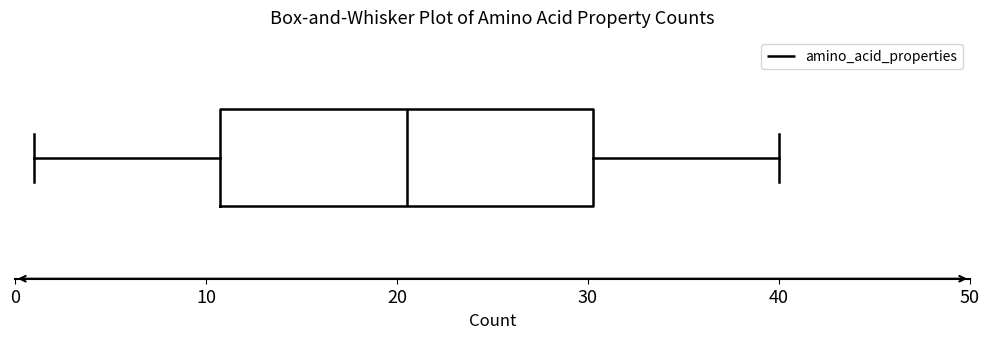

Read this box plot against the x-axis: the position of the median line, the range covered by the box, and the ends of both whiskers. The values are not printed on the chart, so give them approximately, as read against the axis.

median 21, box 11 to 30, whiskers 1 to 40